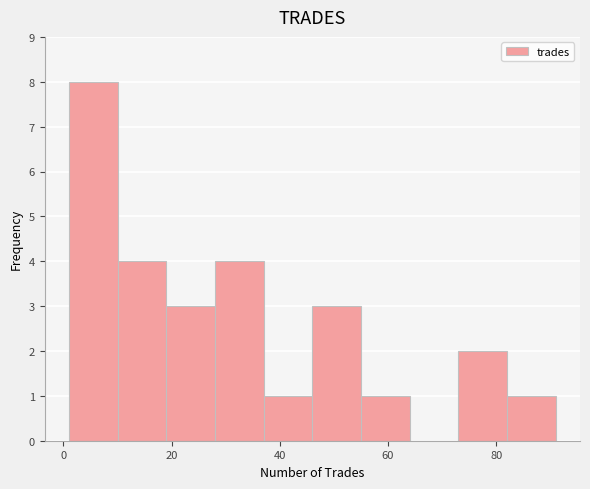

Reading left to right, list every bar in this chart as the range it spans on the x-axis followed by its height. Neither the bar edges nor the heights are printed on the chart, so give them approximately, as read against the axes.

1 to 10: 8
10 to 19: 4
19 to 28: 3
28 to 37: 4
37 to 46: 1
46 to 55: 3
55 to 64: 1
64 to 73: 0
73 to 82: 2
82 to 91: 1